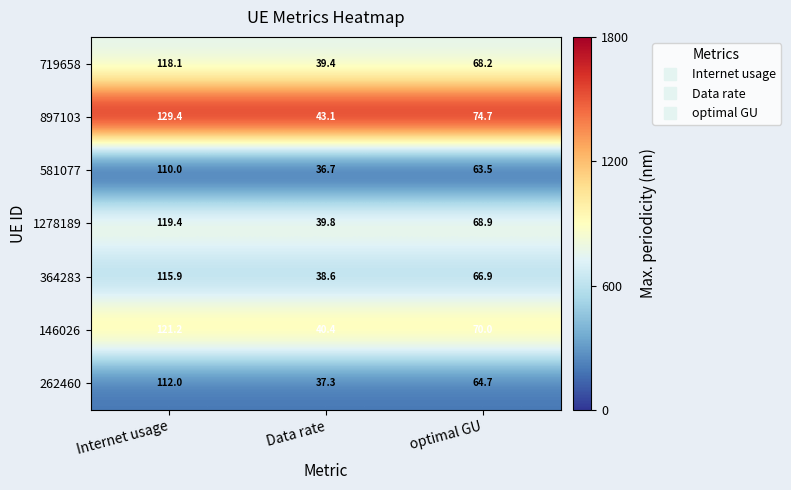

Between Internet usage and optimal GU, which series saw the biggest shift?

897103